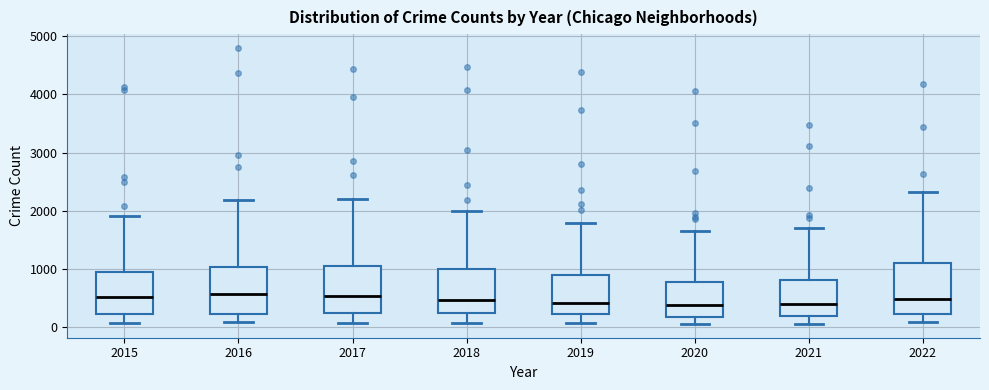

Reading left to right, read every box against the y-axis: the position of its median line, the range the box covers, and the ends of its whiskers. The values are not printed on the chart, so give them approximately, as read against the axis.

2015: median 500, box 200 to 900, whiskers 100 to 1900
2016: median 600, box 200 to 1000, whiskers 100 to 2200
2017: median 500, box 200 to 1000, whiskers 100 to 2200
2018: median 500, box 200 to 1000, whiskers 100 to 2000
2019: median 400, box 200 to 900, whiskers 100 to 1800
2020: median 400, box 200 to 800, whiskers 100 to 1600
2021: median 400, box 200 to 800, whiskers 100 to 1700
2022: median 500, box 200 to 1100, whiskers 100 to 2300